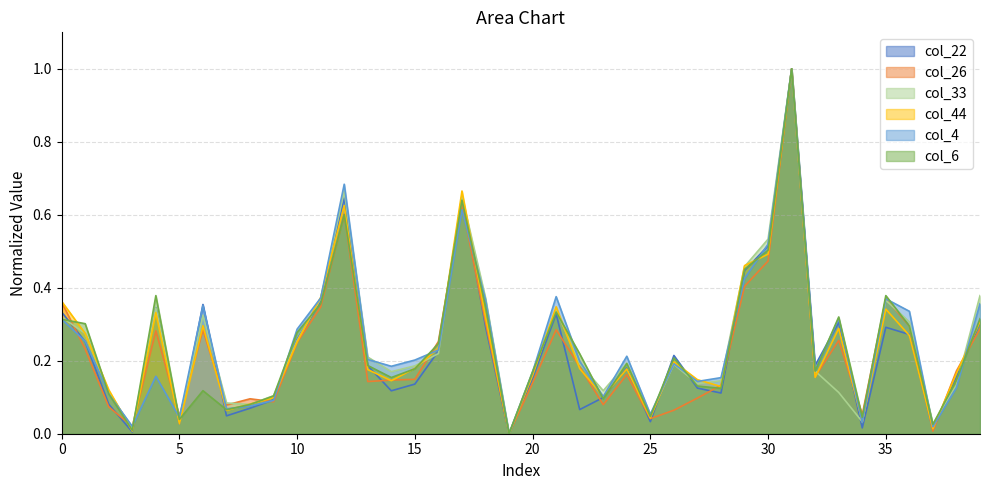

The col_26 series shows 0.1 at 6. True or false?

False